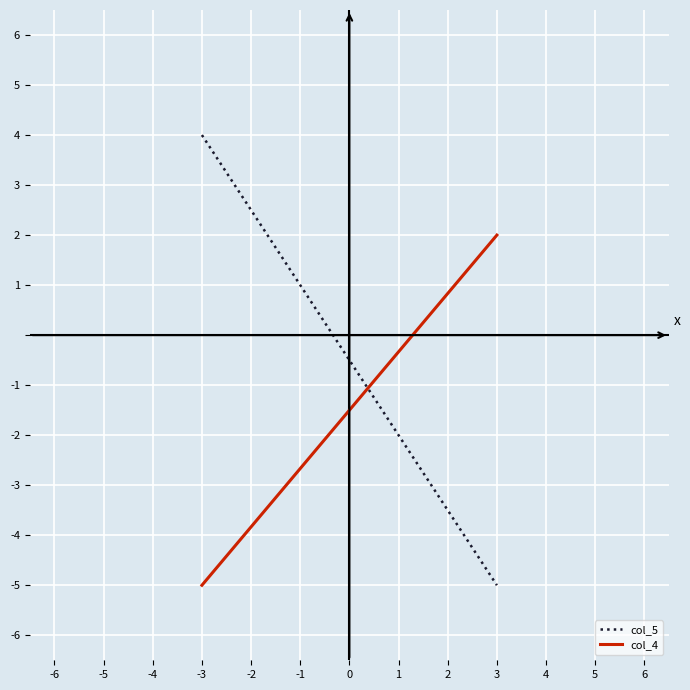

True or false: col_4 has a value of -5.0 at -3.

True